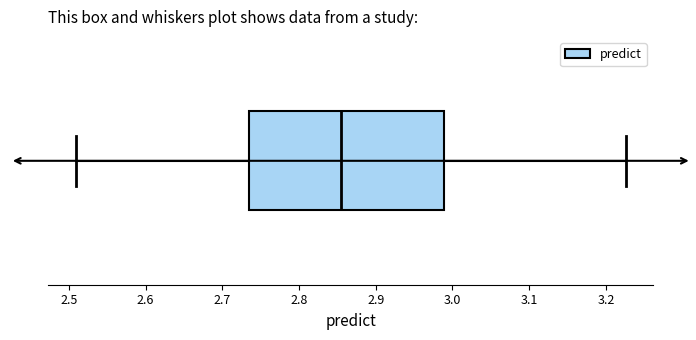

Where does the median line of the box sit on the x-axis? The values are not printed on the chart, so give them approximately, as read against the axis.

2.86